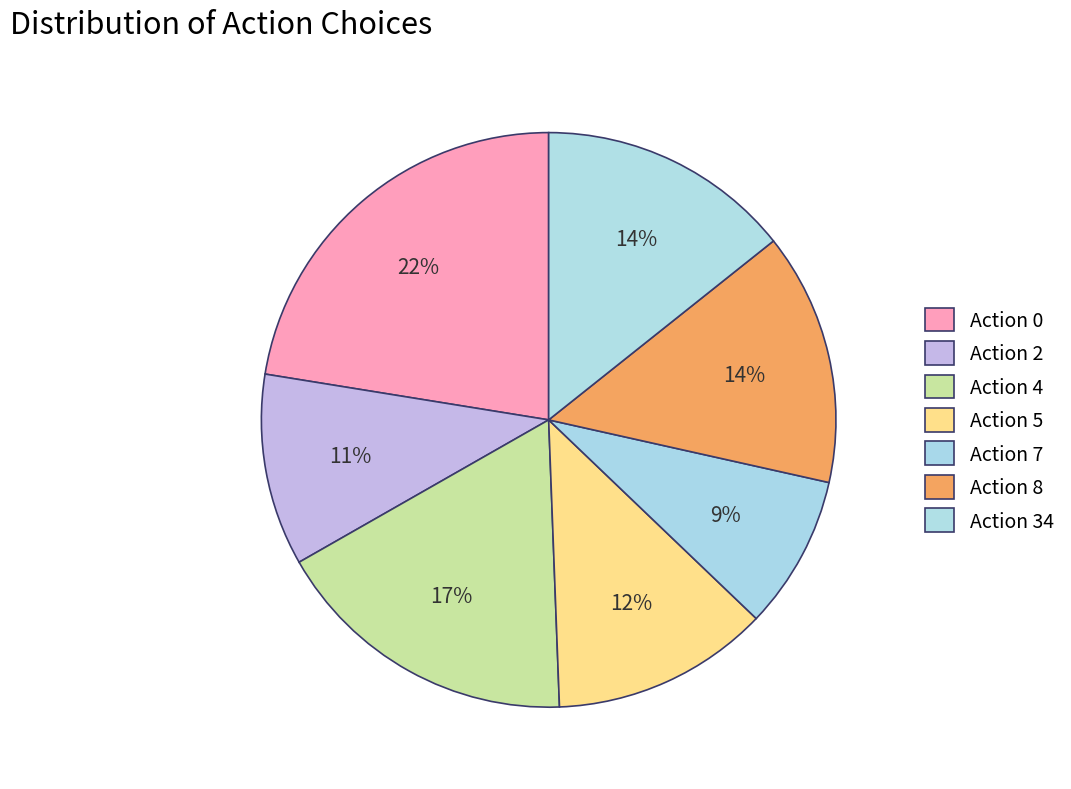

Which category has the biggest portion of the pie?

action choose 0